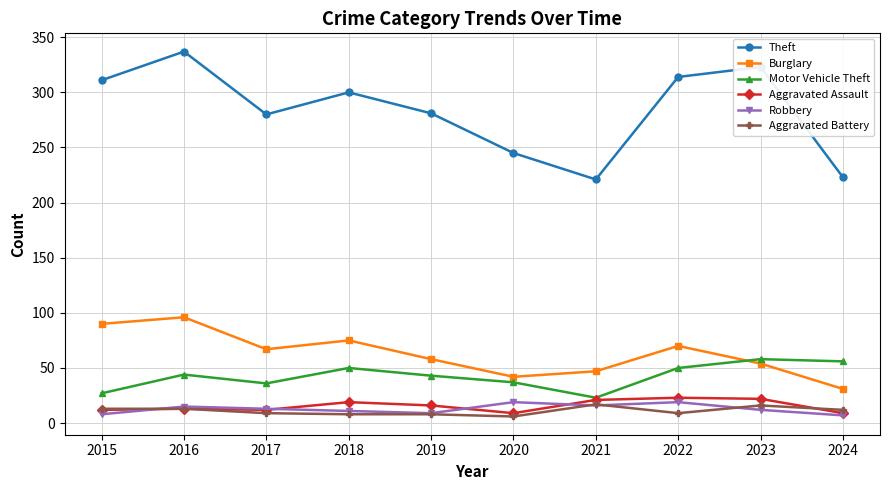

True or false: Motor Vehicle Theft and Aggravated Battery cross at least once.

False